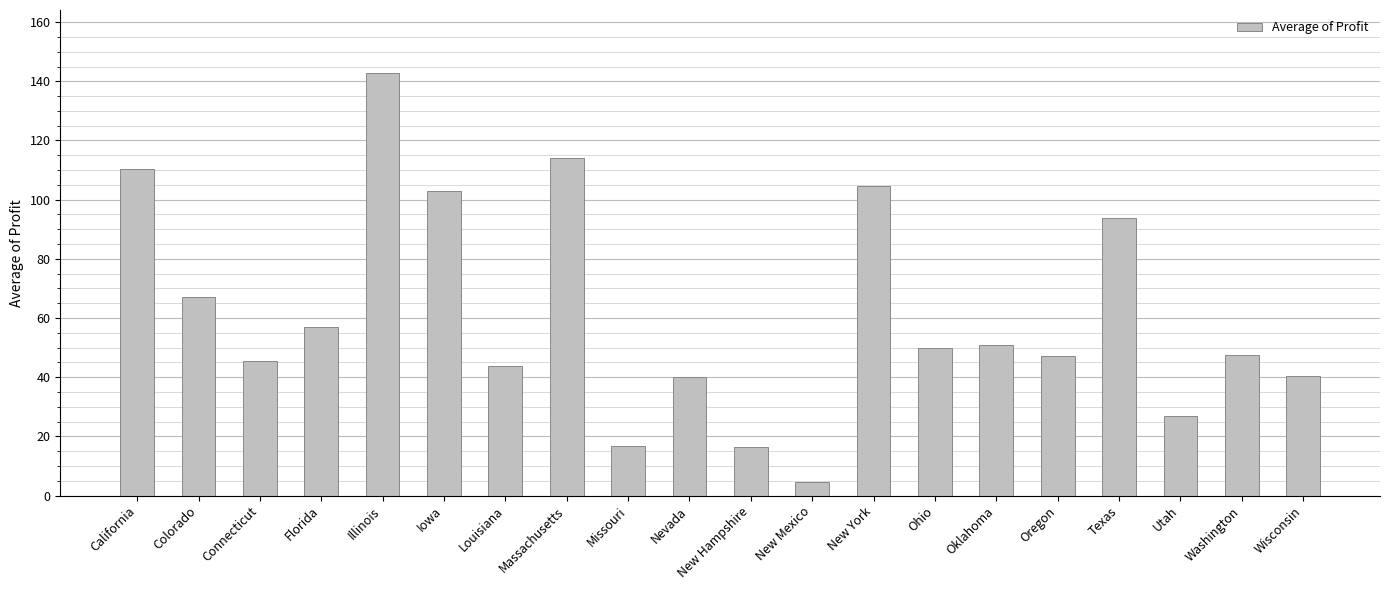

What is the difference between the maximum and minimum values?

137.9